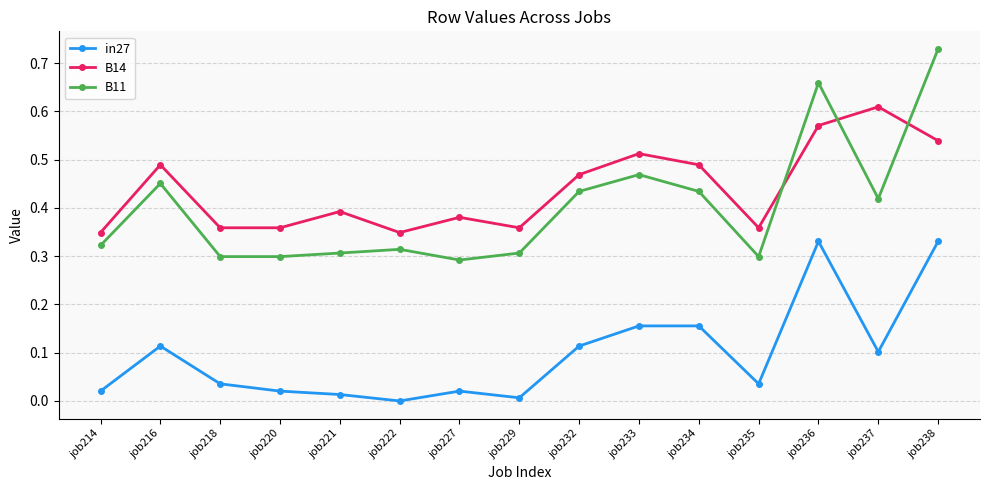

How many positive values does the in27 series have?

14